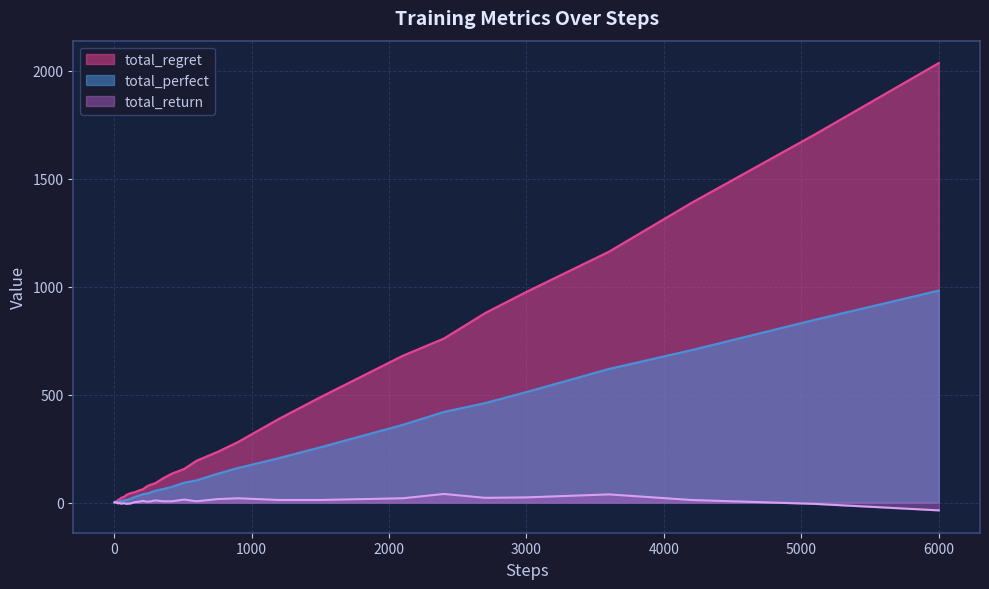

Which series has the largest range (max minus min)?

total_regret